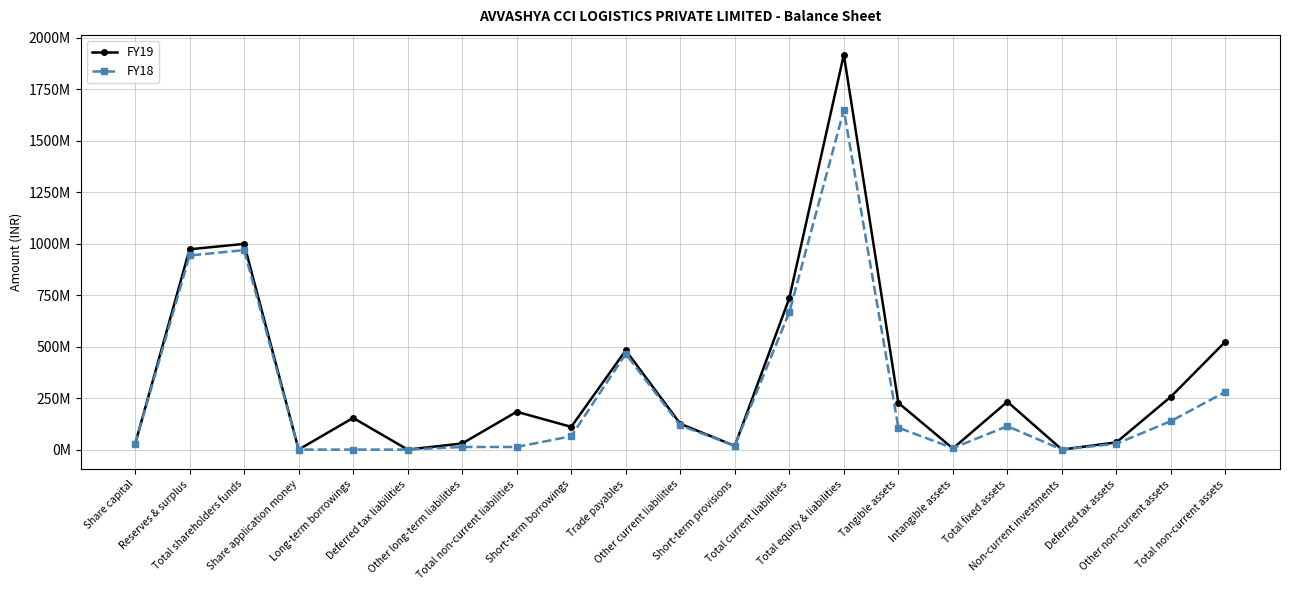

At Tangible assets, list the series in order from largest to smallest.

FY19, FY18